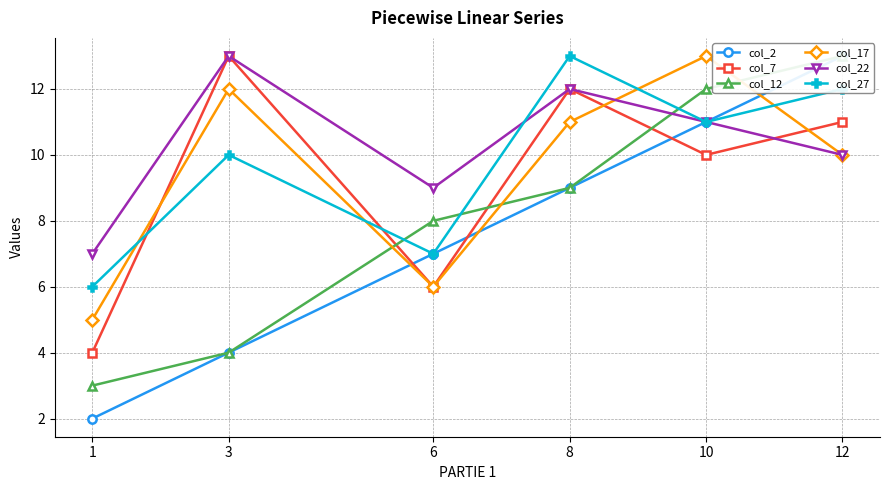

Which series has the largest range (max minus min)?

col_2